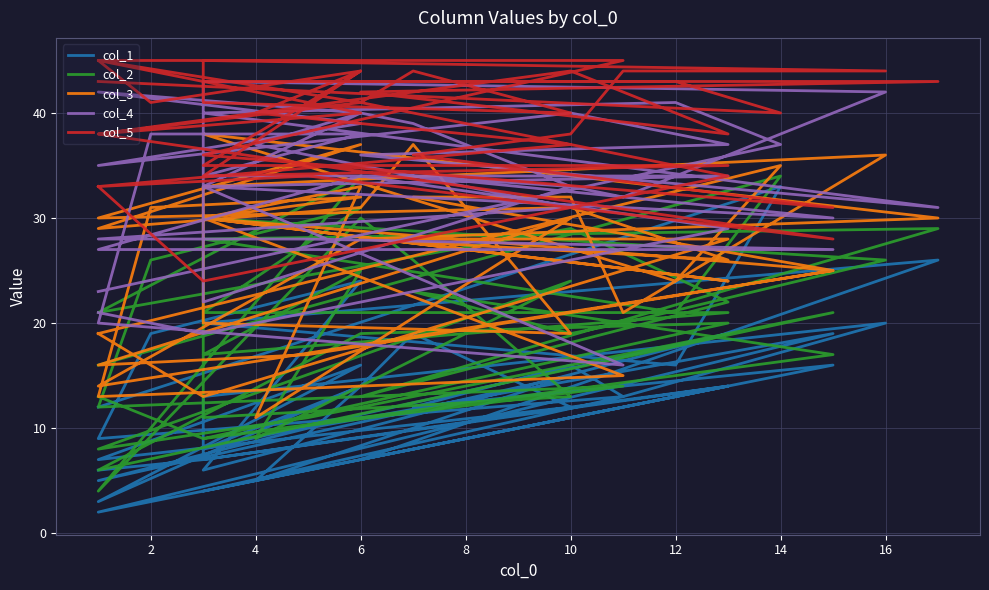

What is the greatest value displayed?

45